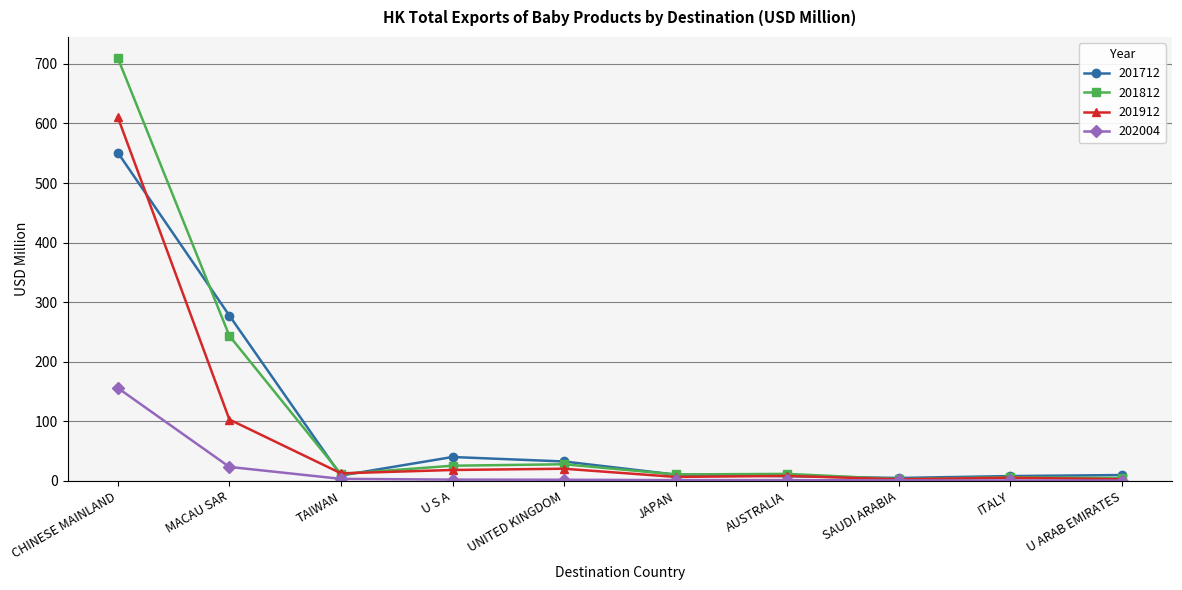

At which category does the chart reach its peak across all series?

CHINESE MAINLAND